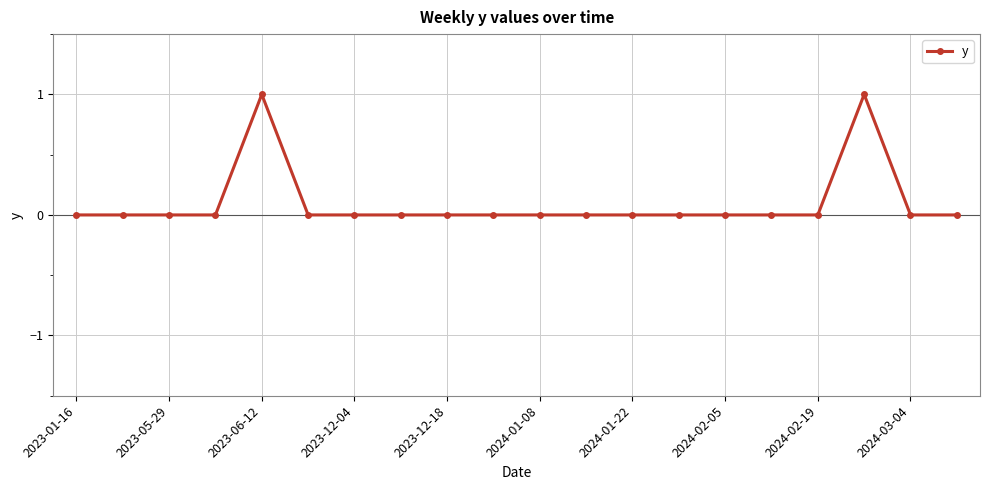

Count the values in the range 0 to 1.

20